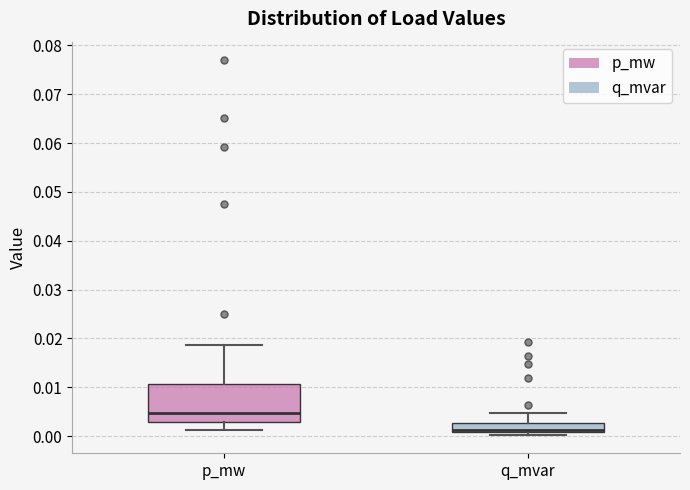

Reading left to right, read every box against the y-axis: the position of its median line, the range the box covers, and the ends of its whiskers. The values are not printed on the chart, so give them approximately, as read against the axis.

p_mw: median 0.005, box 0.003 to 0.011, whiskers 0.001 to 0.019
q_mvar: median 0.001 (just above the box's lower edge), box 0.001 to 0.003, whiskers 0.000 to 0.005